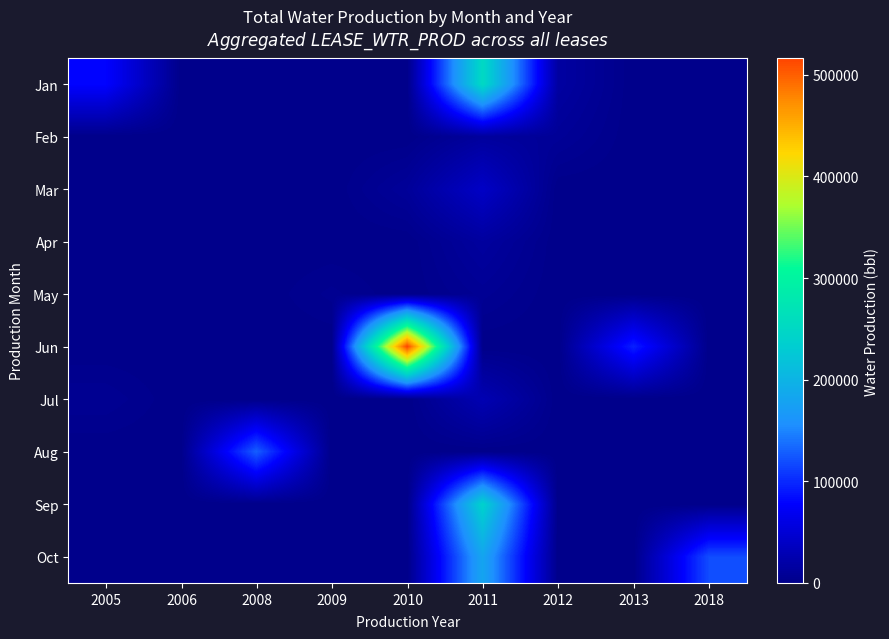

At which category is the sum across all series the highest?

2011